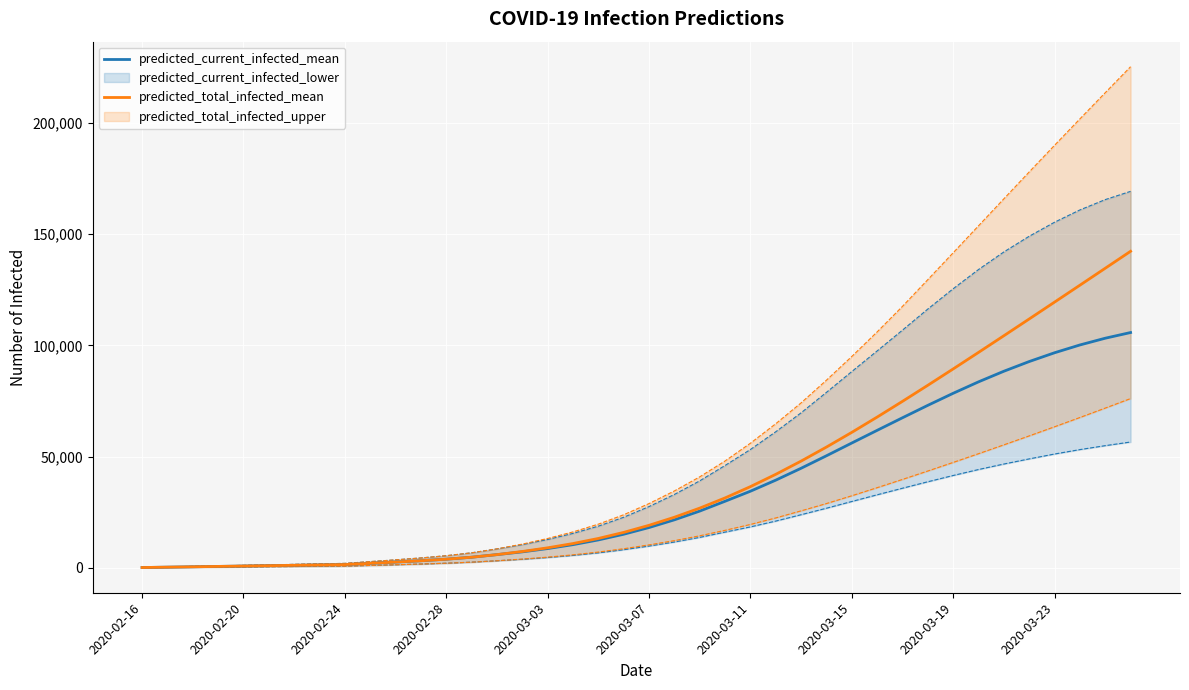

What is the maximum value for predicted_current_infected_mean?

105824